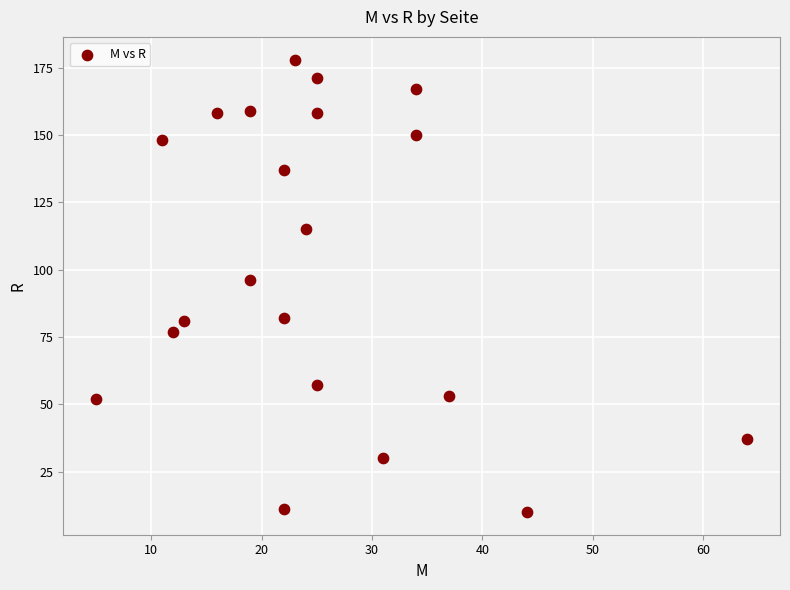

What is the range of X values (max minus min)?

59